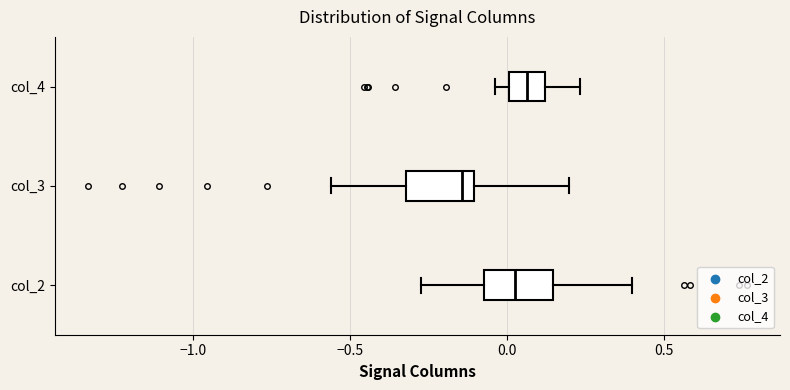

Reading bottom to top, read every box against the x-axis: the position of its median line, the range the box covers, and the ends of its whiskers. The values are not printed on the chart, so give them approximately, as read against the axis.

col_2: median 0.05, box -0.05 to 0.15, whiskers -0.25 to 0.40
col_3: median -0.15, box -0.30 to -0.10, whiskers -0.55 to 0.20
col_4: median 0.05, box 0.00 to 0.10, whiskers -0.05 to 0.25